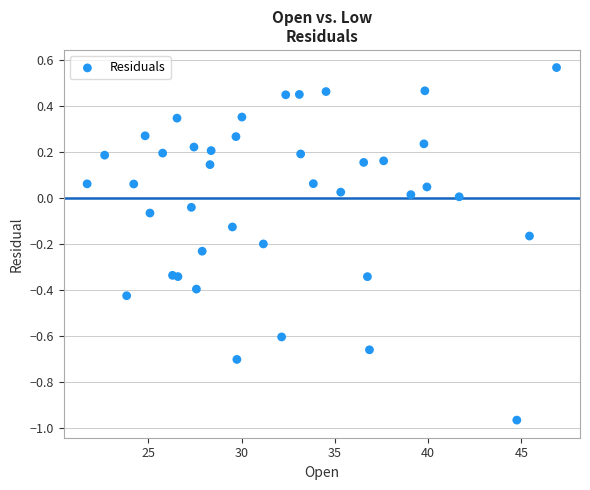

What is the range of X values (max minus min)?

25.2